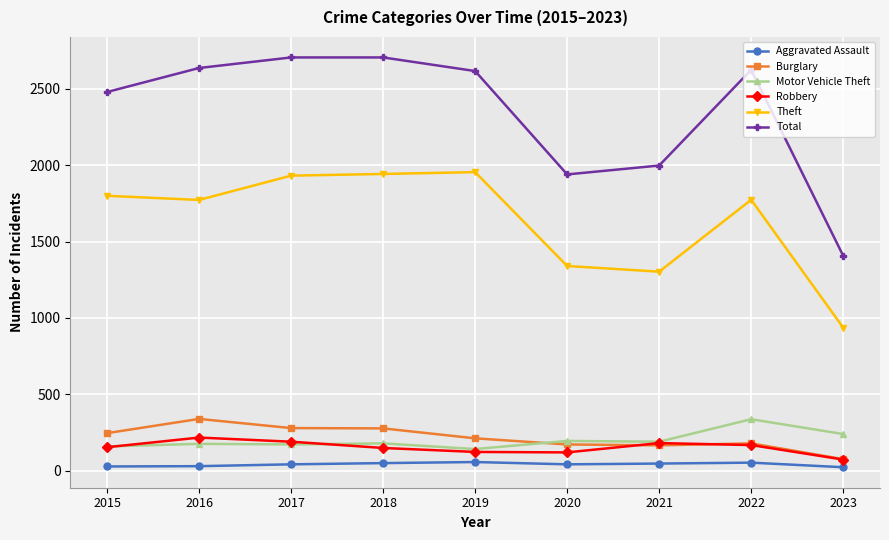

At how many categories does at least one series exceed 624?

9